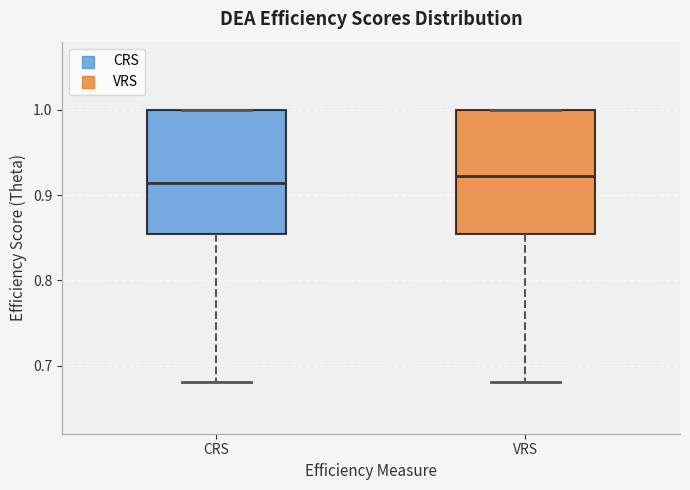

Reading left to right, read every box against the y-axis: the position of its median line, the range the box covers, and the ends of its whiskers. The values are not printed on the chart, so give them approximately, as read against the axis.

CRS: median 0.91, box 0.85 to 1.00, whiskers 0.68 to 1.00
VRS: median 0.92, box 0.85 to 1.00, whiskers 0.68 to 1.00